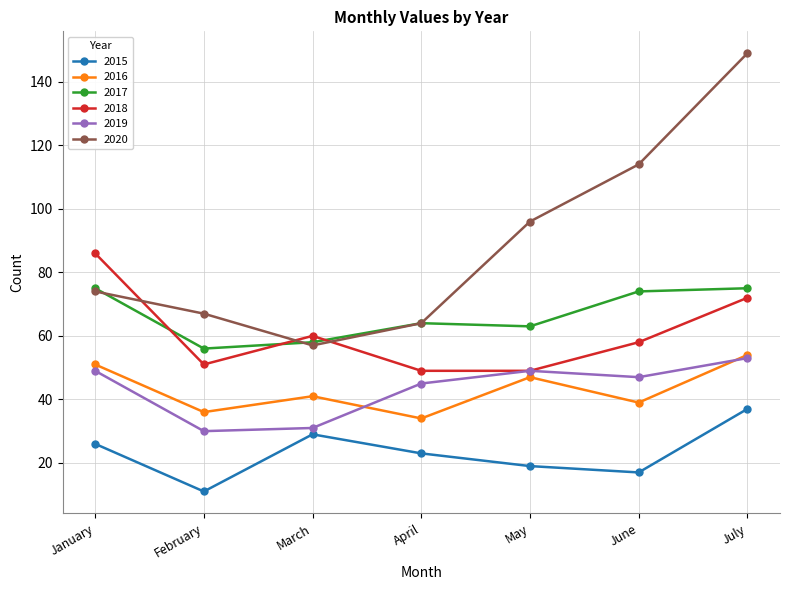

What are all the series names shown in the legend?

2015, 2016, 2017, 2018, 2019, 2020